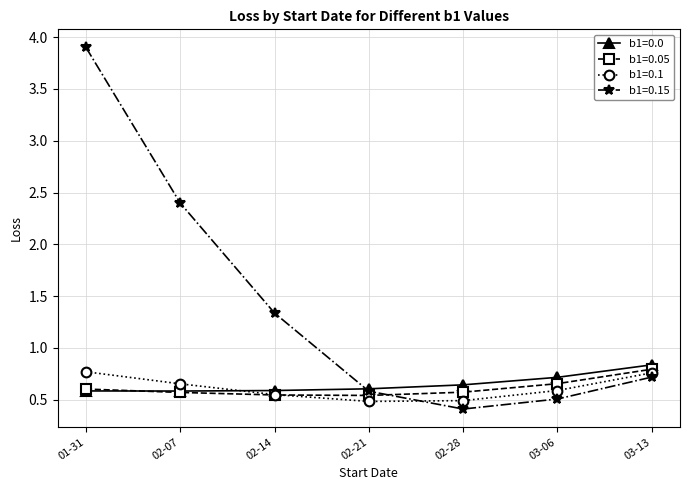

At which category does the chart reach its peak across all series?

01-31